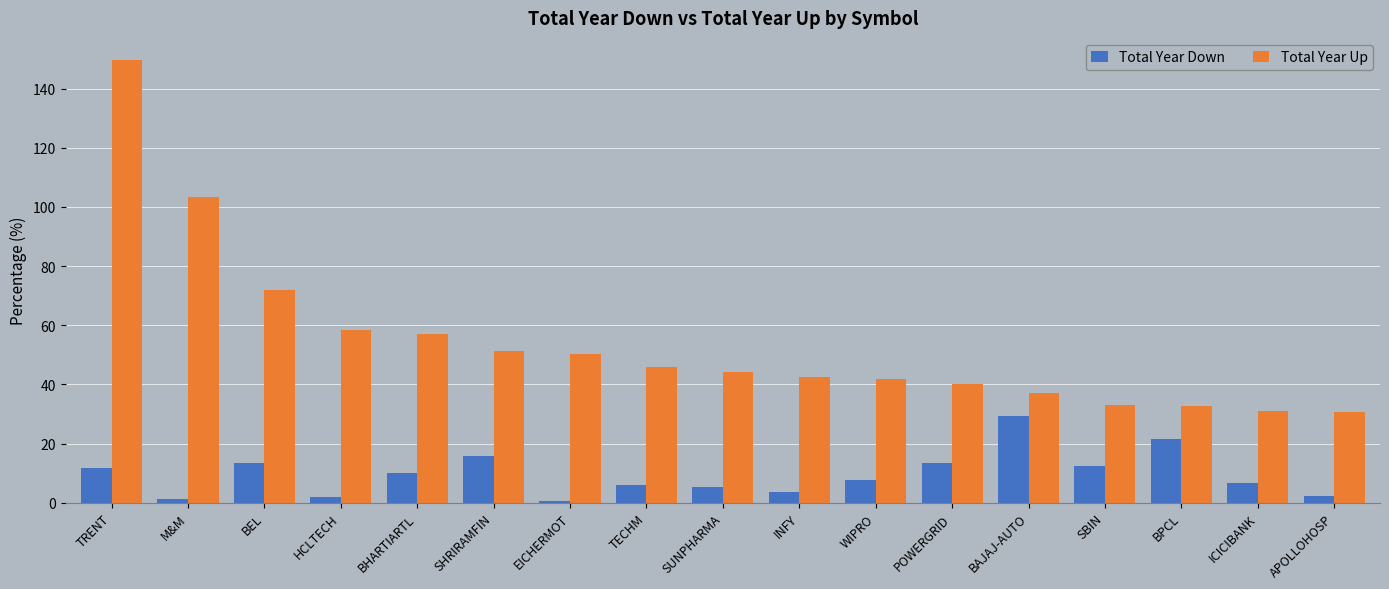

How many bars are there in total?

34